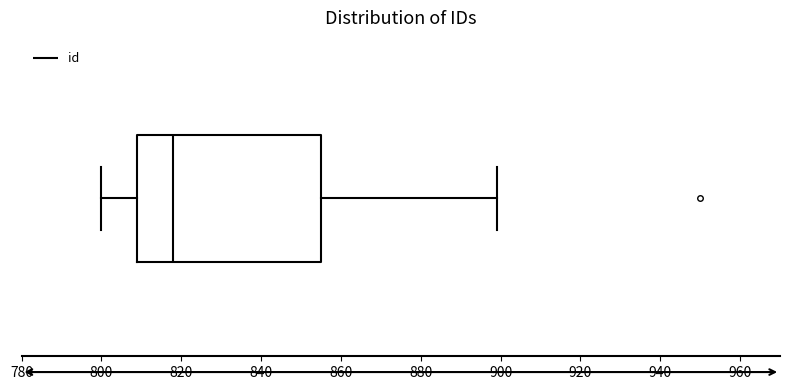

Read this box plot against the x-axis: the position of the median line, the range covered by the box, and the ends of both whiskers. The values are not printed on the chart, so give them approximately, as read against the axis.

median 818, box 810 to 856, whiskers 800 to 900